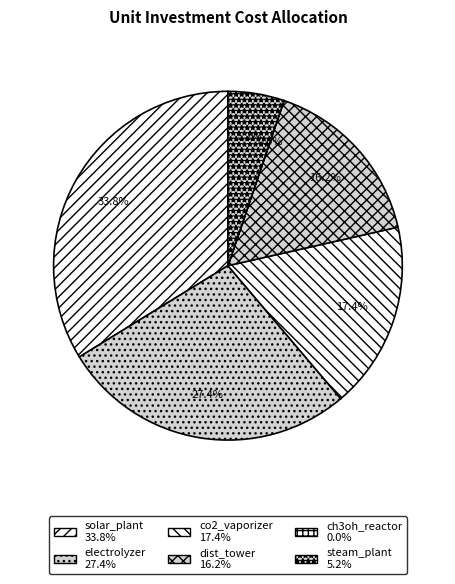

The dist_tower slice represents 16% of the pie. True or false?

True